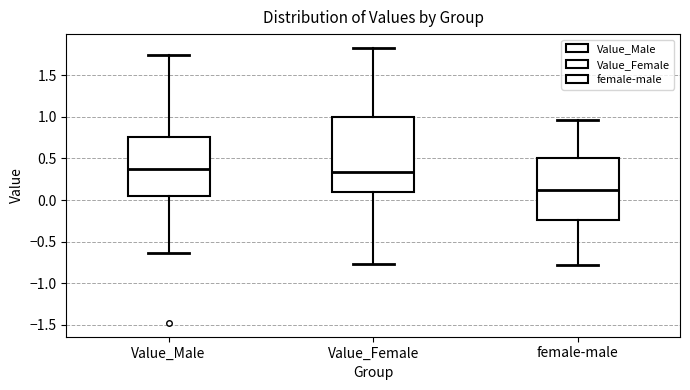

Which box is the tallest, from its lower edge to its upper edge?

Value_Female